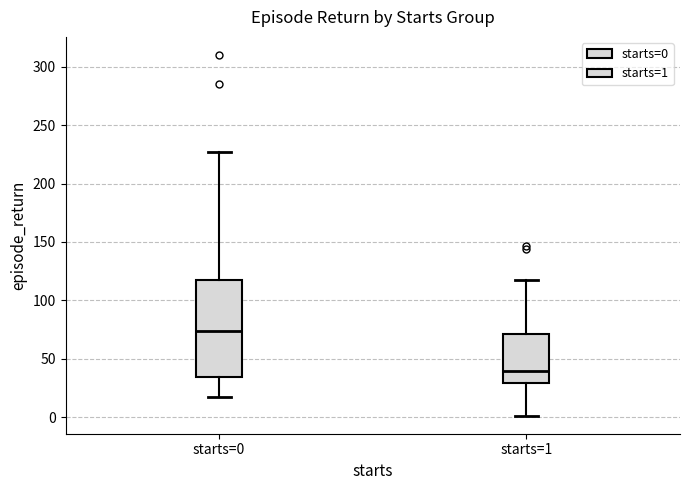

Which box has the highest median line?

starts=0